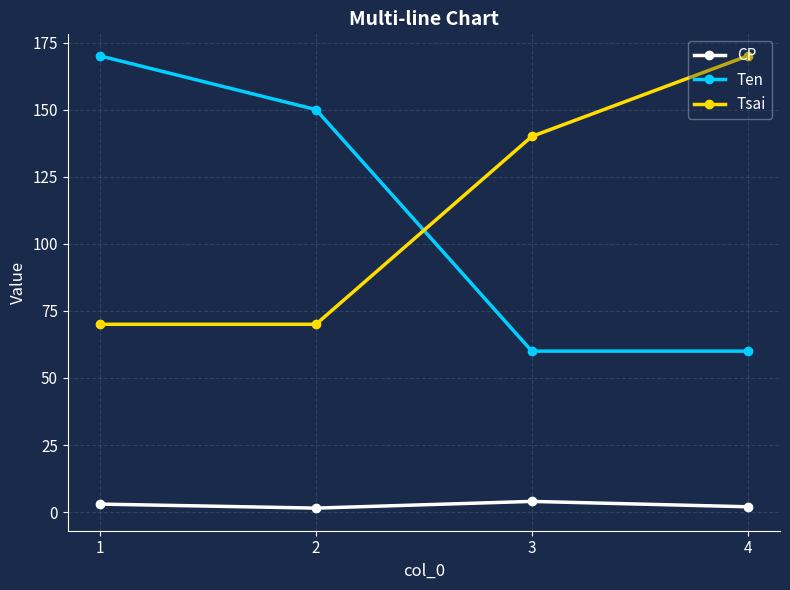

What are all the series names shown in the legend?

CP, Ten, Tsai